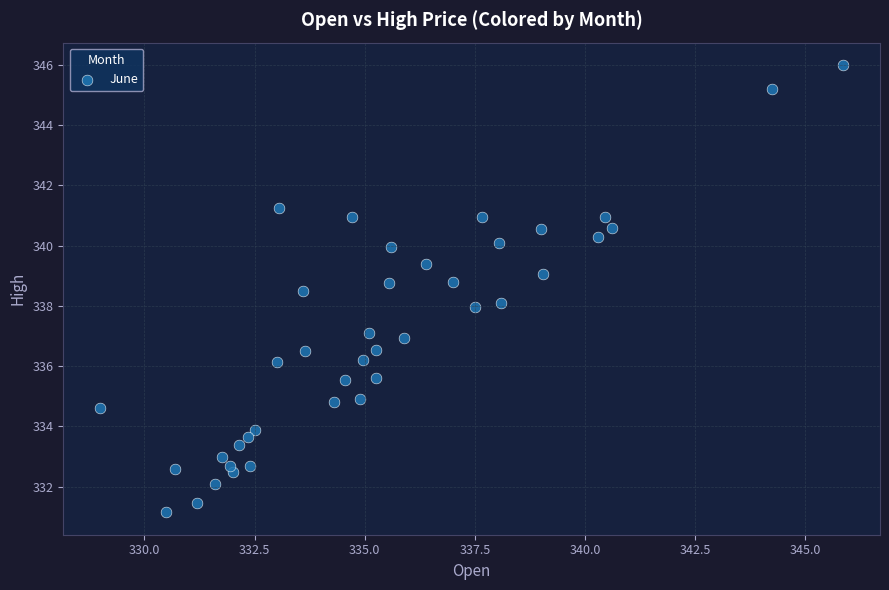

What is the range of X values (max minus min)?

16.9